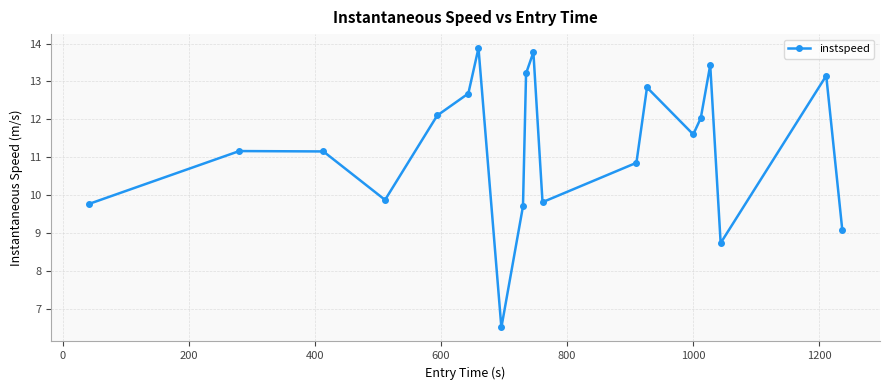

What is the average value?

11.3